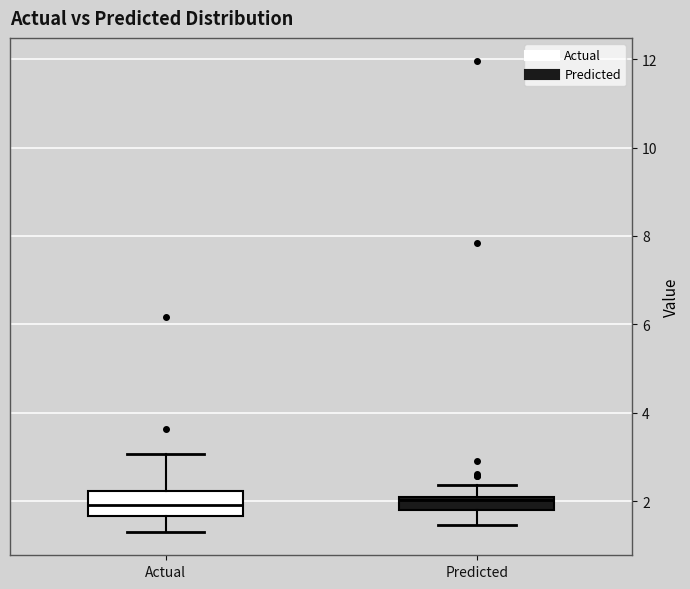

Where is the lower edge of the box for Predicted on the y-axis? The values are not printed on the chart, so give them approximately, as read against the axis.

1.8